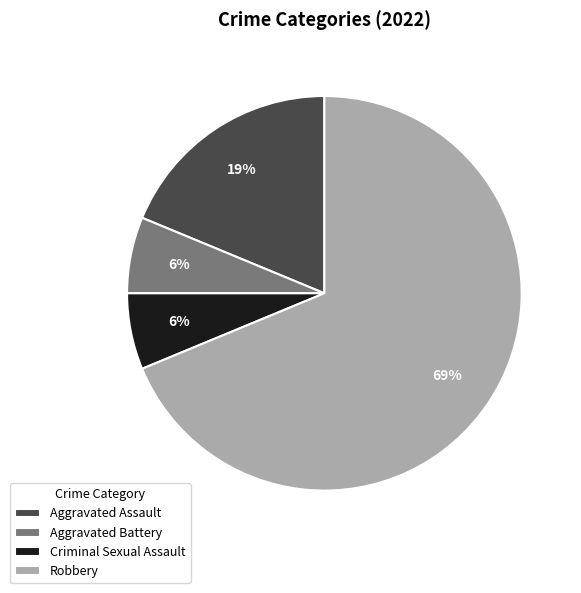

Approximately how many times larger is the value at Aggravated Assault compared to Robbery?

0.3